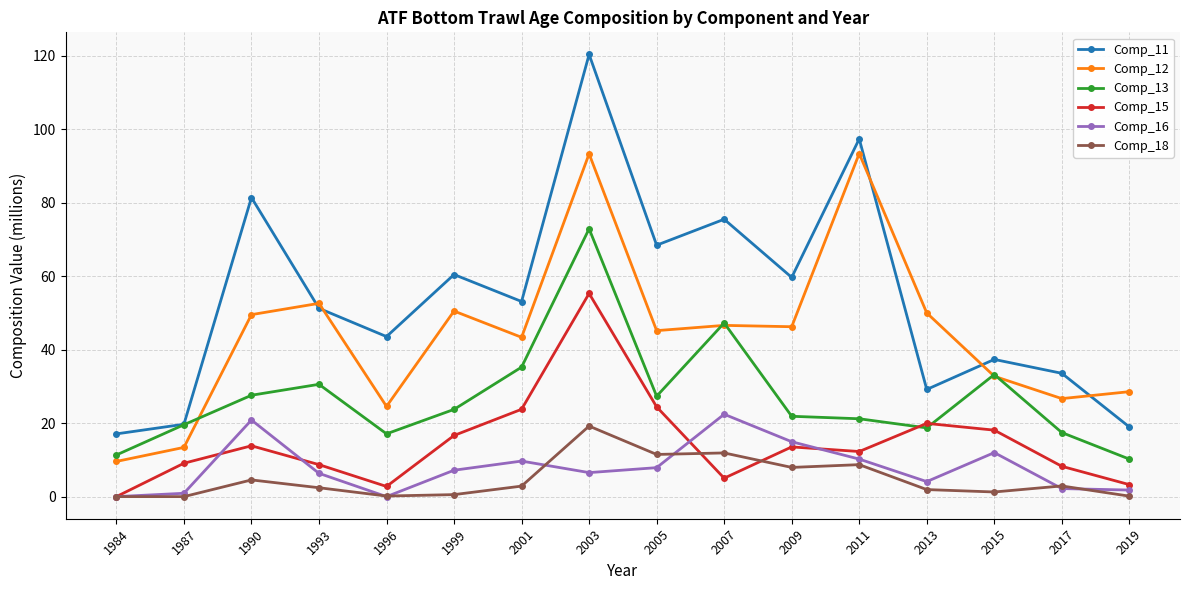

Is this an area chart (filled region under the line)?

No